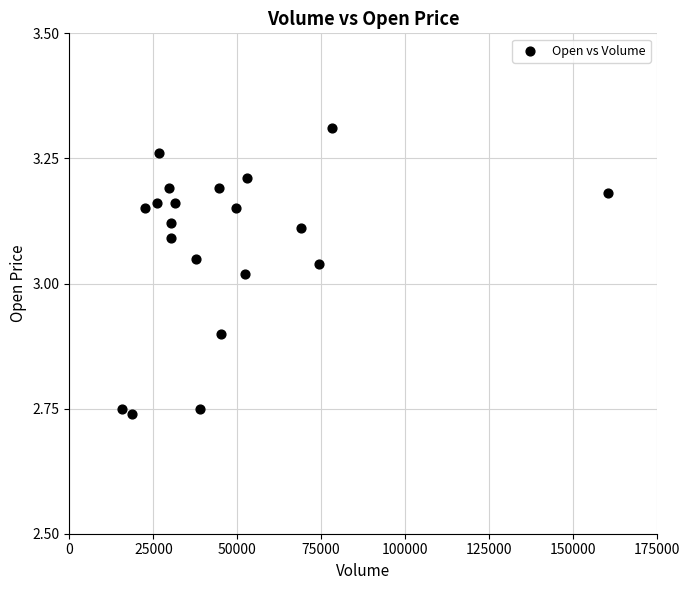

What is the range of Y values (max minus min)?

0.6